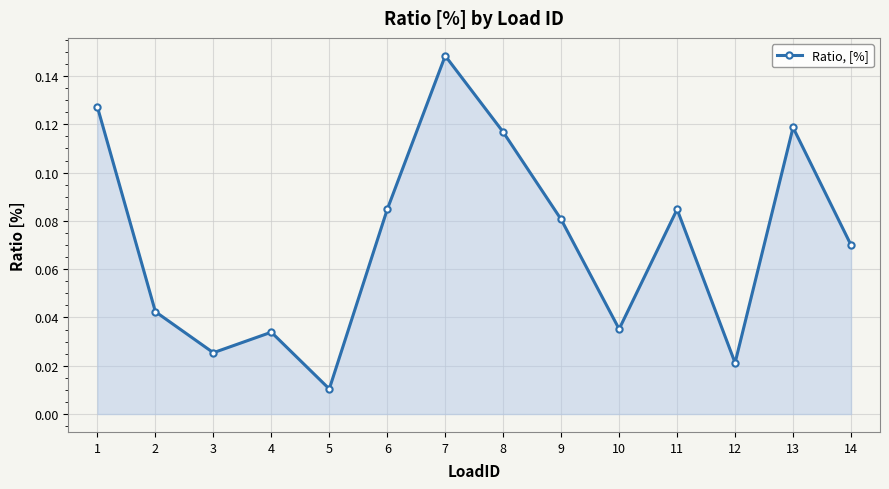

Which label corresponds to the smallest value in the chart?

5